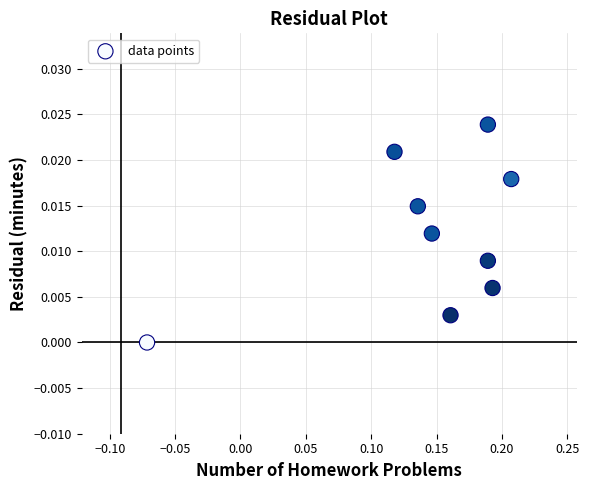

What is the range of X values (max minus min)?

0.3